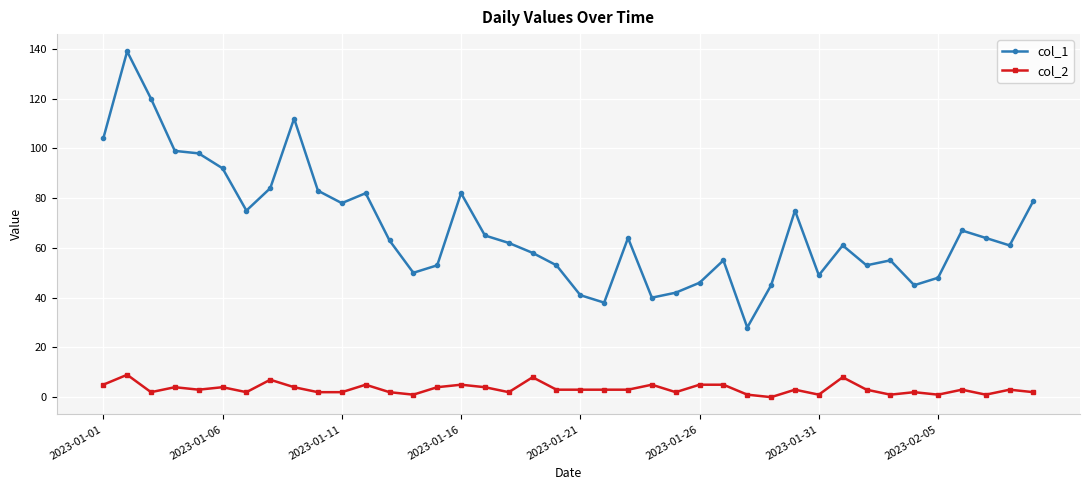

True or false: col_1 has more than 1 points higher than both neighbors.

True